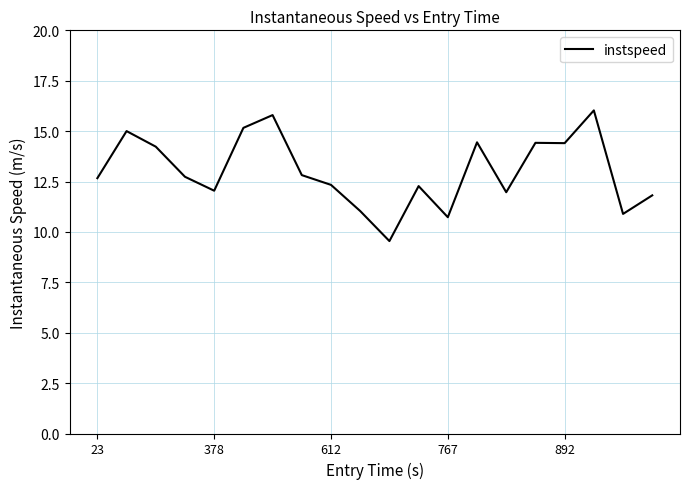

What is the minimum value shown in the chart?

9.5